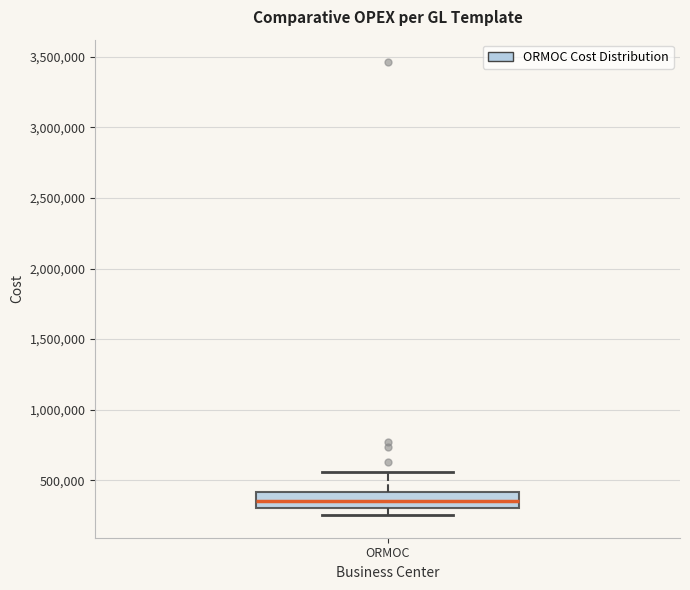

Transcribe this box plot: give where the median line is, the range the box spans, and where the two whiskers end, as read against the y-axis. The values are not printed on the chart, so give them approximately, as read against the axis.

median 350000, box 300000 to 400000, whiskers 250000 to 550000